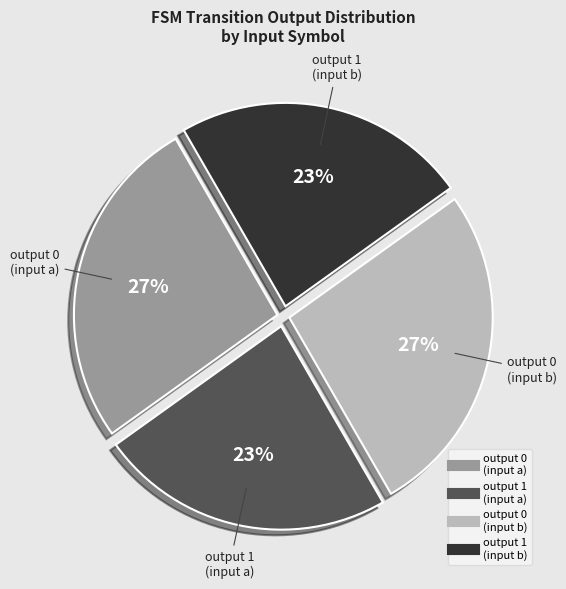

Does any single category account for the majority?

No